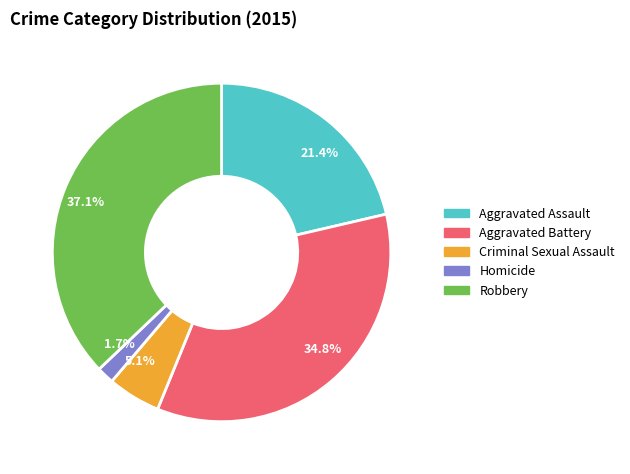

Approximately how many times larger is the value at Aggravated Battery compared to Aggravated Assault?

1.6